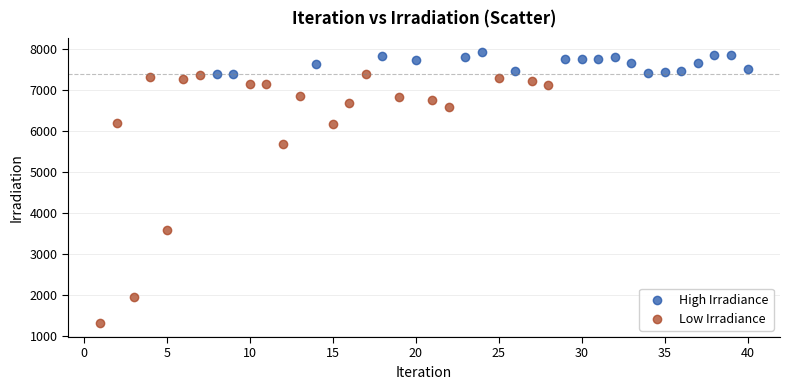

Which series has the widest spread of Y values?

Low Irradiance